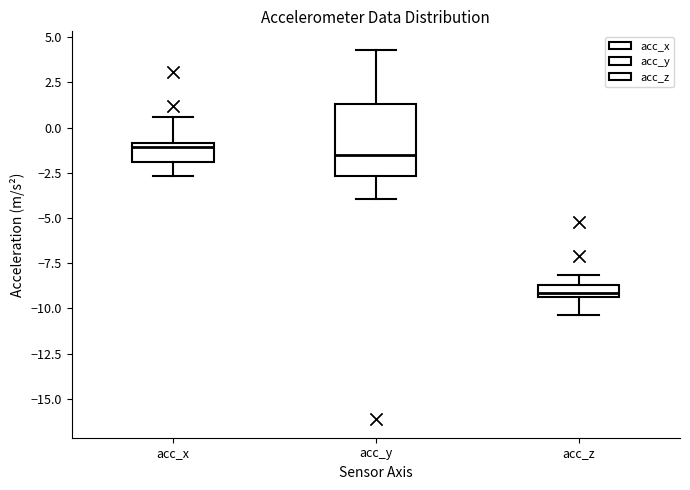

Where does the lower whisker of the box for acc_x end on the y-axis? The values are not printed on the chart, so give them approximately, as read against the axis.

-2.5